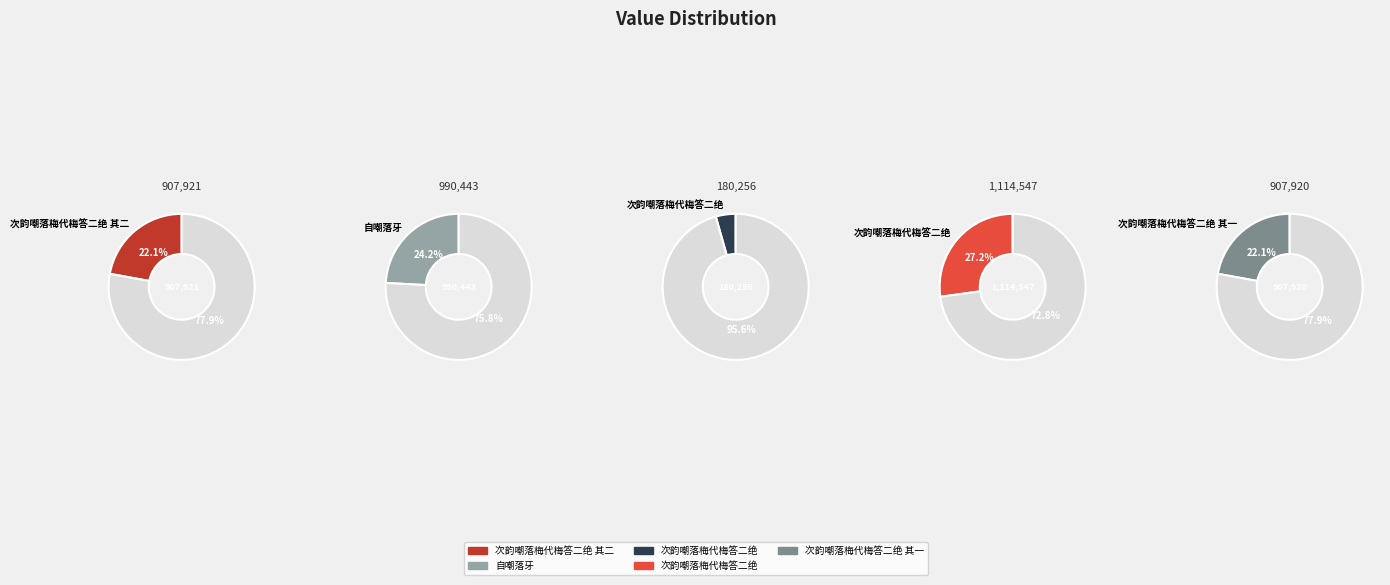

To the nearest percent, what portion does 自嘲落牙 represent?

24%